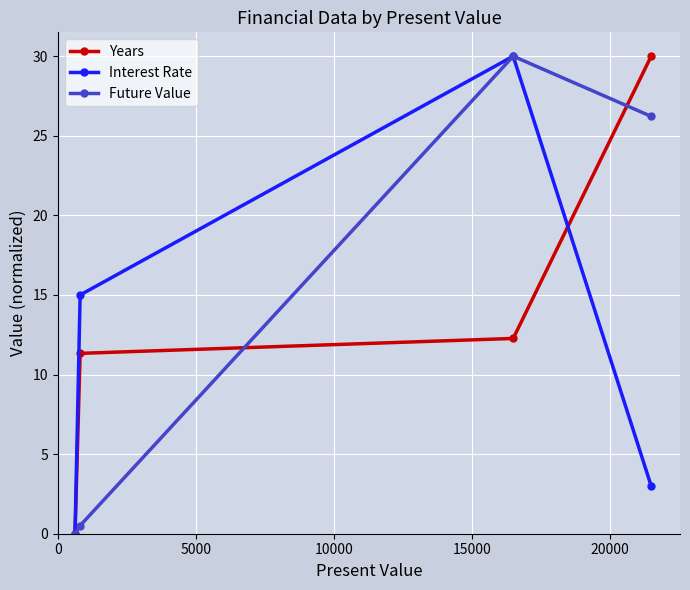

Reading left to right, extract all data points from this chart.

Years: 0.0	11.3	12.3	30.0
Interest Rate: 0.0	15.0	30.0	3.0
Future Value: 0.0	0.5	30.0	26.2